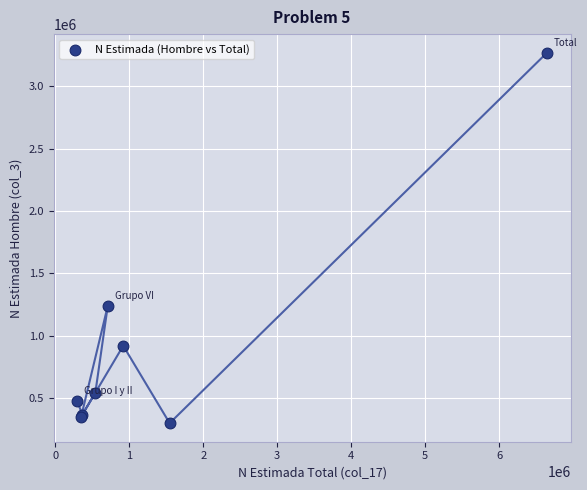

What Y value in the scatter plot is closest to 1784195?

1238334